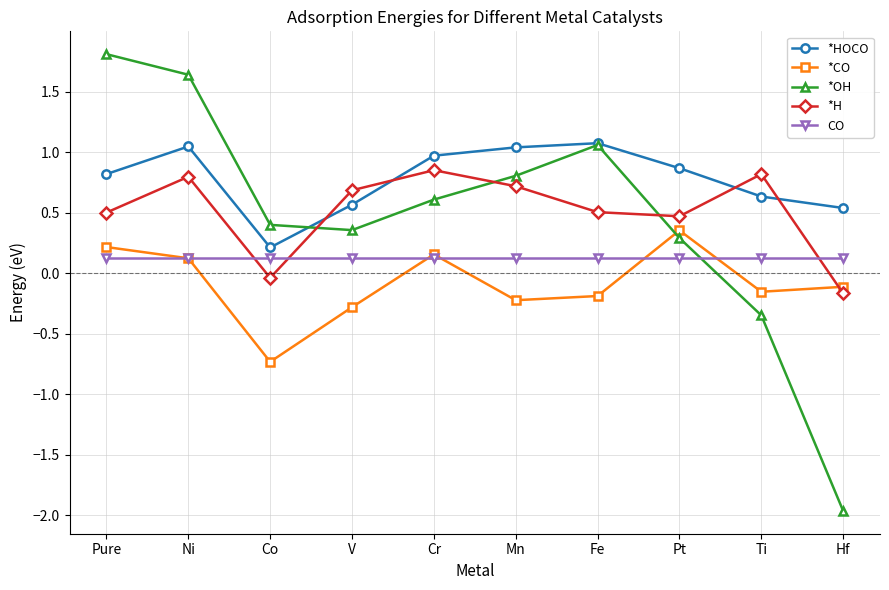

True or false: *H has a value of 0.2 at Pt.

False